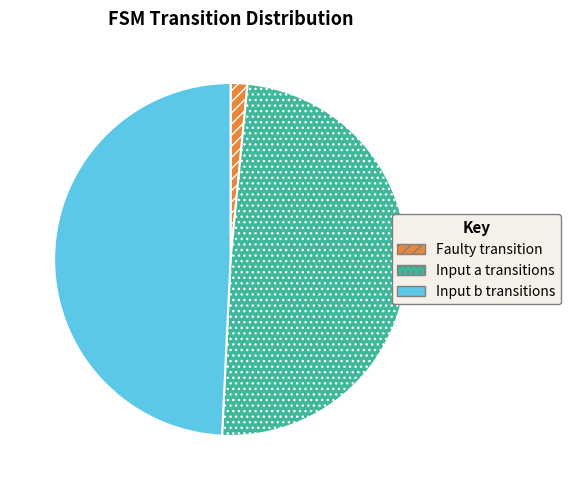

Does Faulty transition account for over 50% of the chart?

No